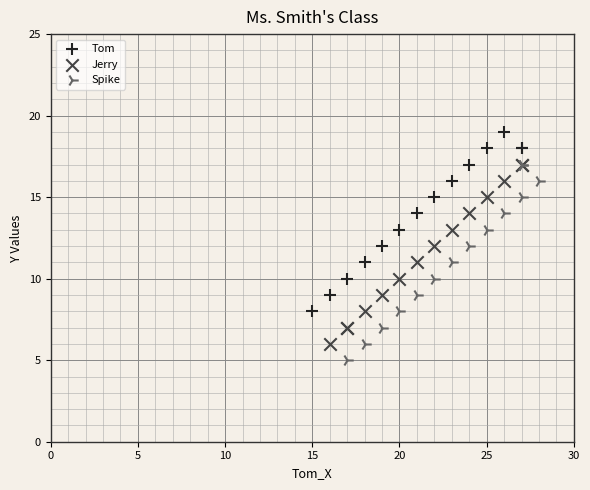

Which series contains the highest Y value?

Tom